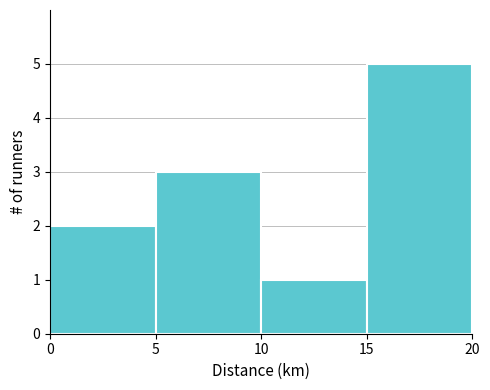

Over which range of the x-axis is the bar tallest?

15 to 20